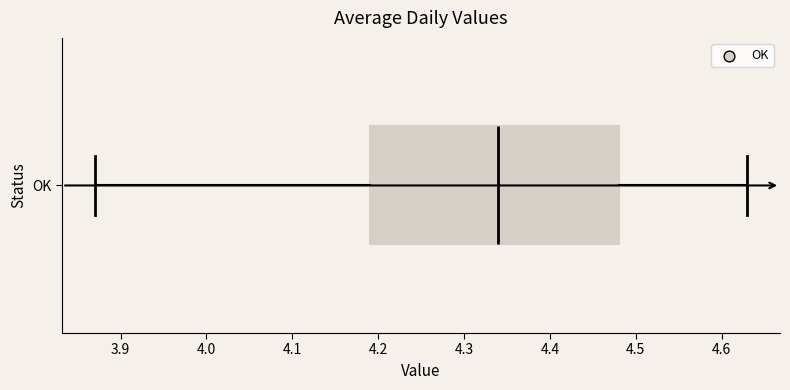

Read this box plot against the x-axis: the position of the median line, the range covered by the box, and the ends of both whiskers. The values are not printed on the chart, so give them approximately, as read against the axis.

median 4.34, box 4.19 to 4.48, whiskers 3.87 to 4.63